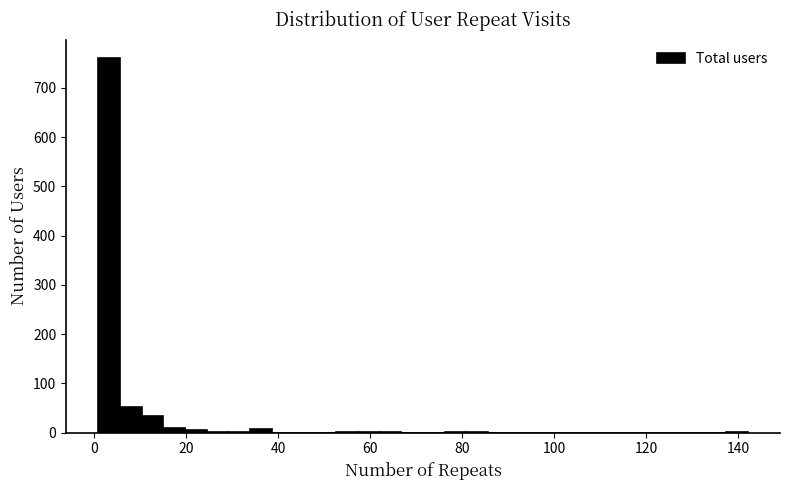

Read against the x-axis, roughly where is the centre of the tallest bar?

4